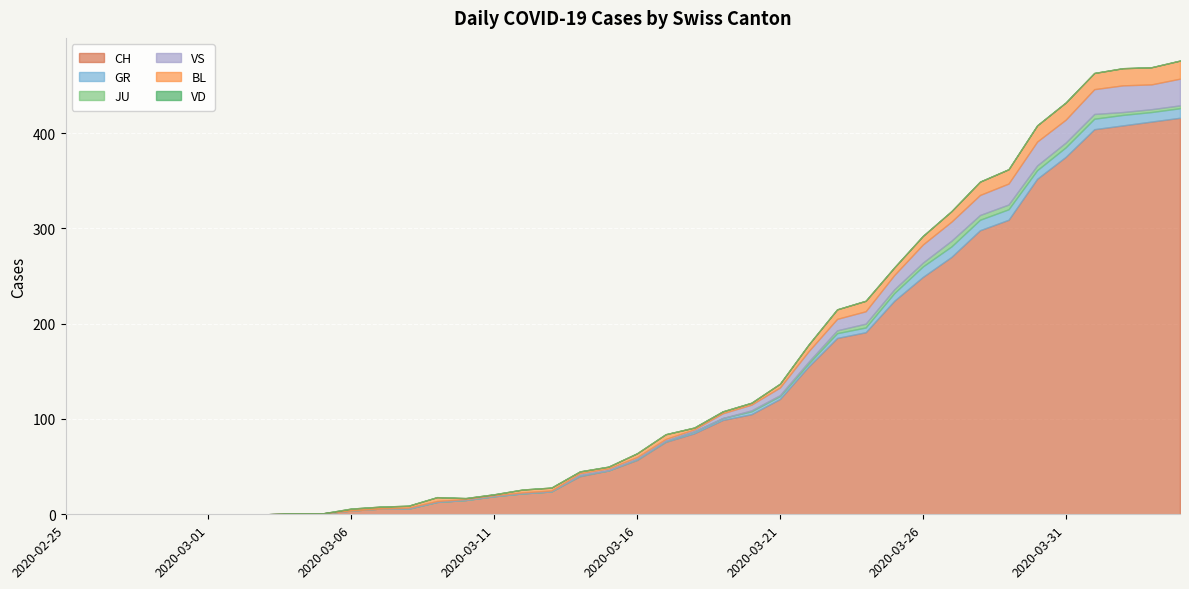

At which category is the sum across all series the highest?

2020-04-04